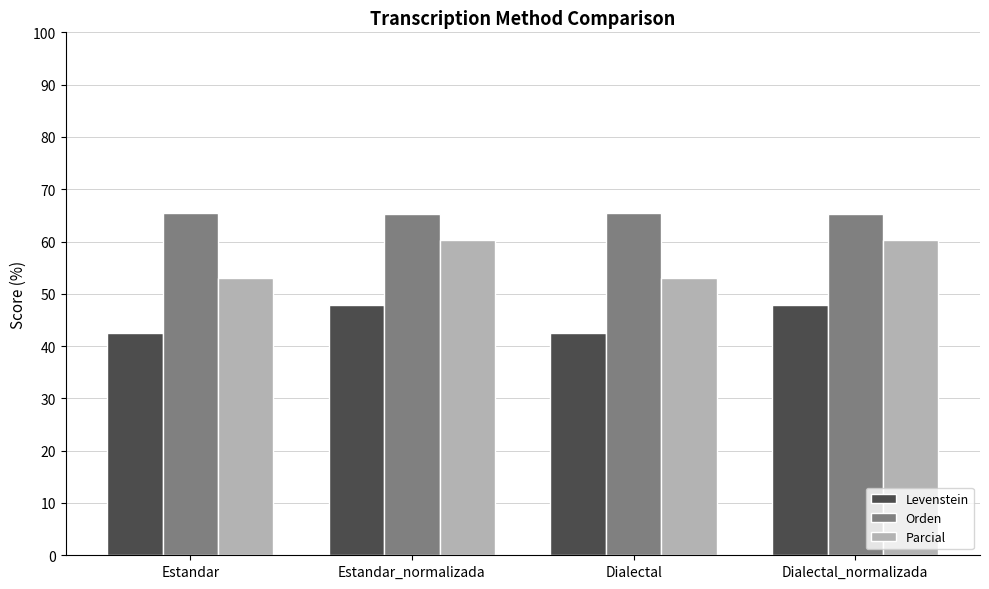

What is the minimum value for Parcial?

53.1